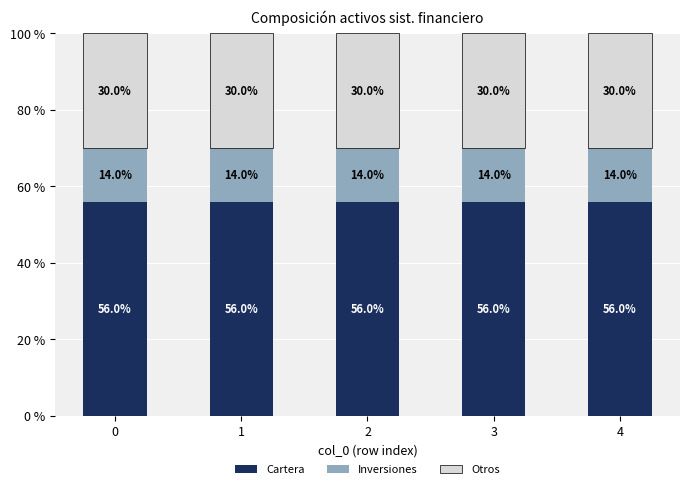

Does the chart contain stacked bars?

Yes